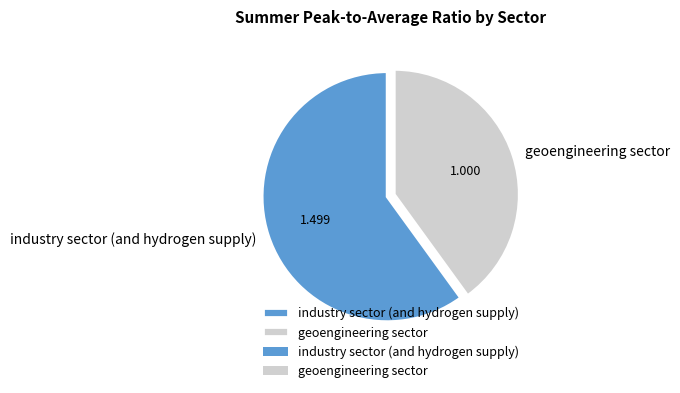

Rank the categories by value from lowest to highest.

geoengineering sector, industry sector (and hydrogen supply)